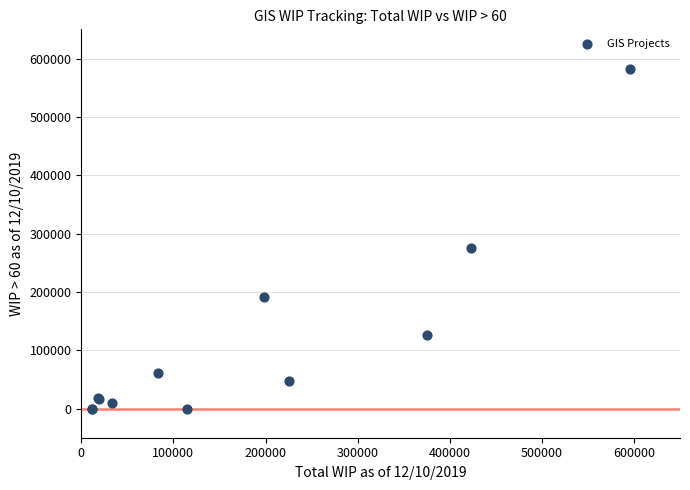

What Y value in the scatter plot is closest to 290653?

276029